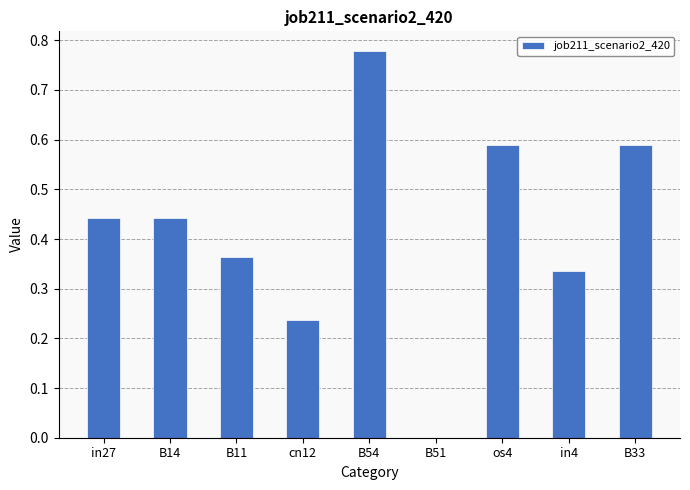

Which category has the highest value across all series?

B54